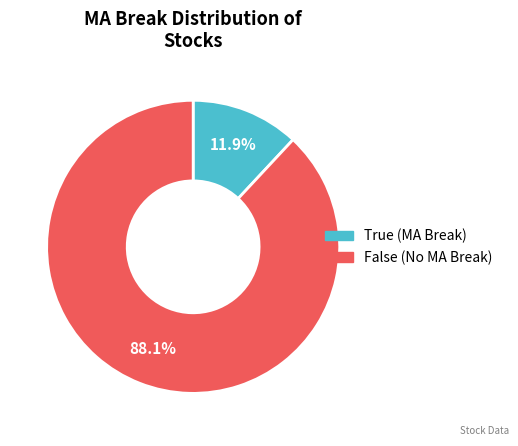

How much of the chart is everything except True?

88.1%